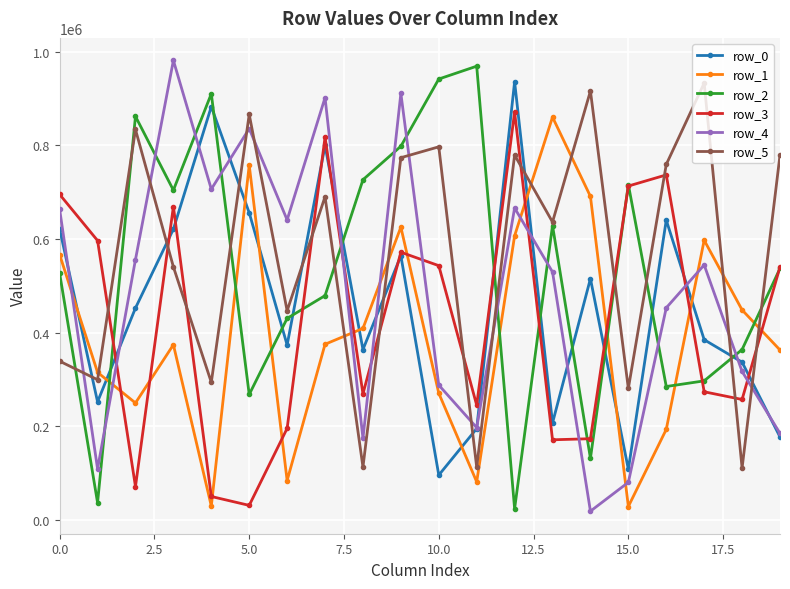

What is the lowest value of the row_0 series?

95914